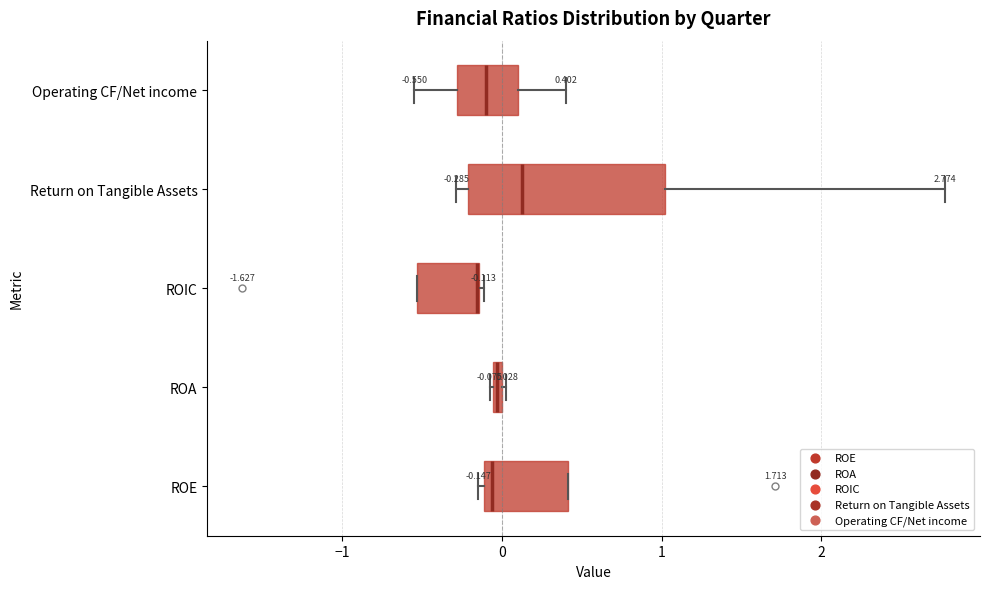

Comparing the boxes themselves (not the whiskers), which one is the widest?

Return on Tangible Assets